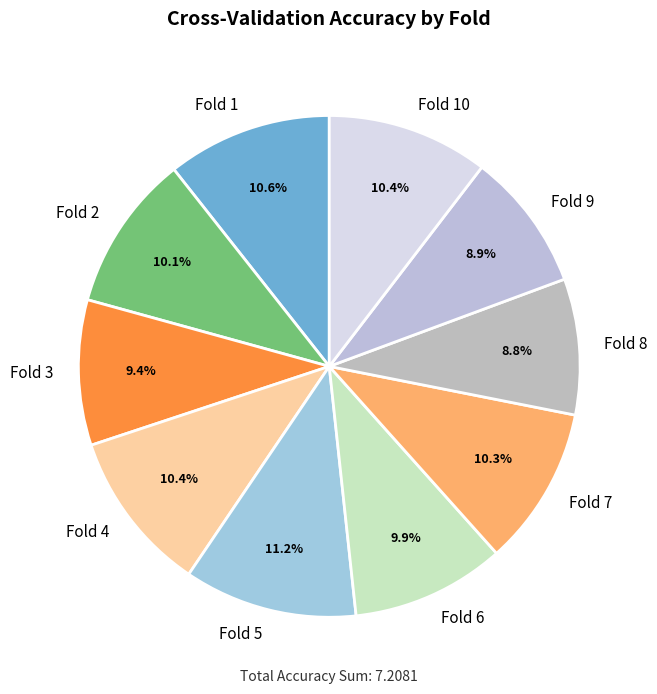

Is there any slice that represents more than half of the pie?

No